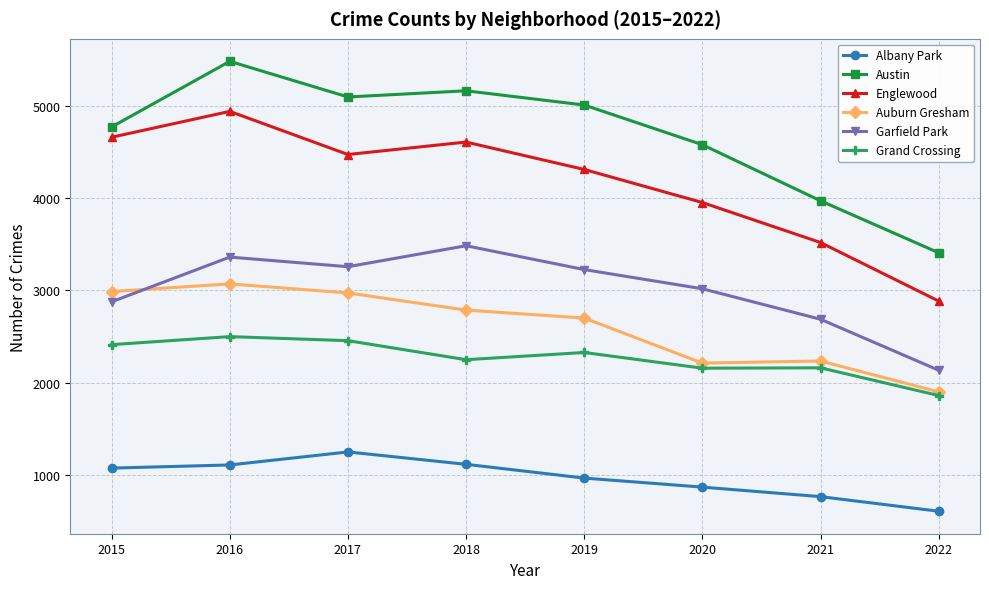

Does the chart display data point markers on the line(s)?

Yes